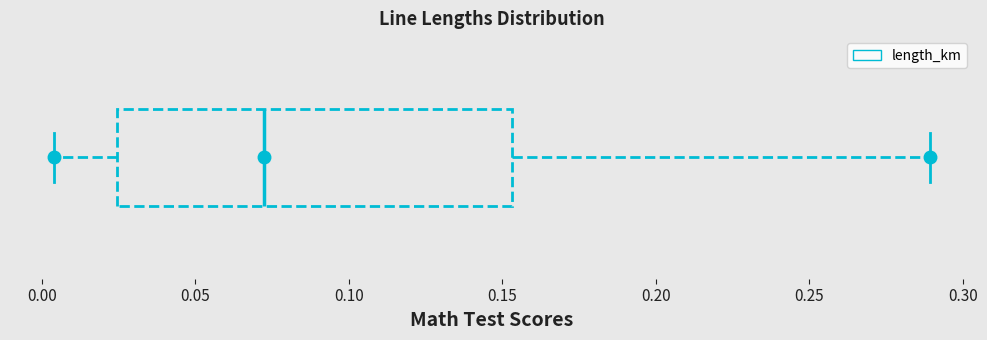

Where does the right whisker of the box end on the x-axis? The values are not printed on the chart, so give them approximately, as read against the axis.

0.290